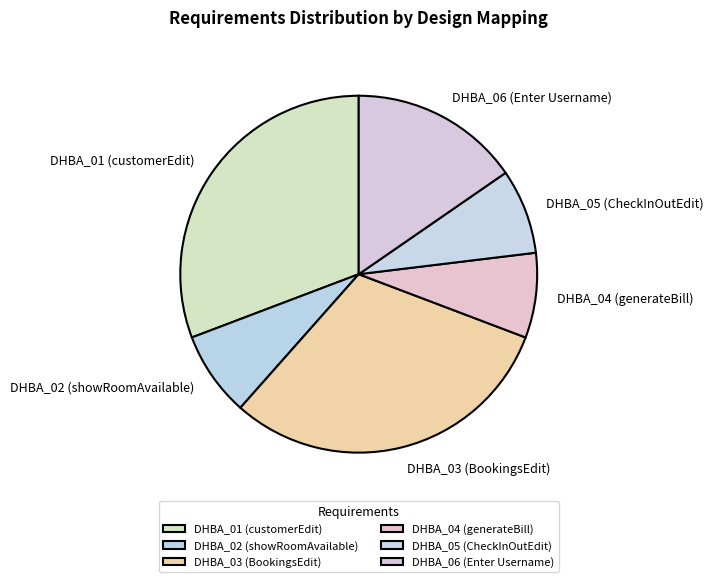

Is there a majority slice in this chart?

No